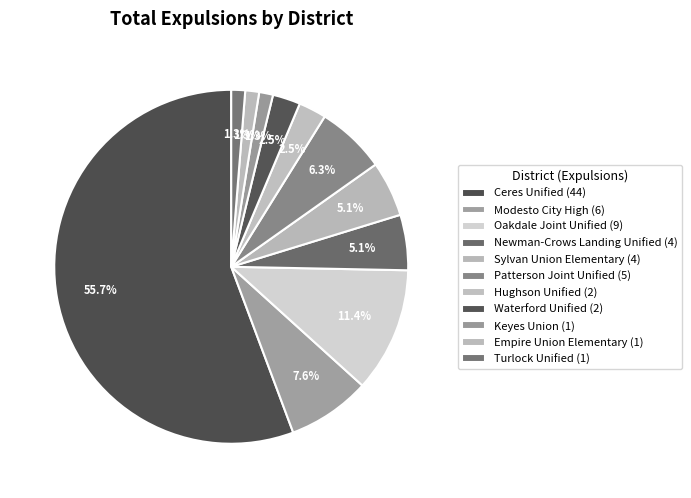

What percentage is the Patterson Joint Unified slice, to the nearest percent?

6%